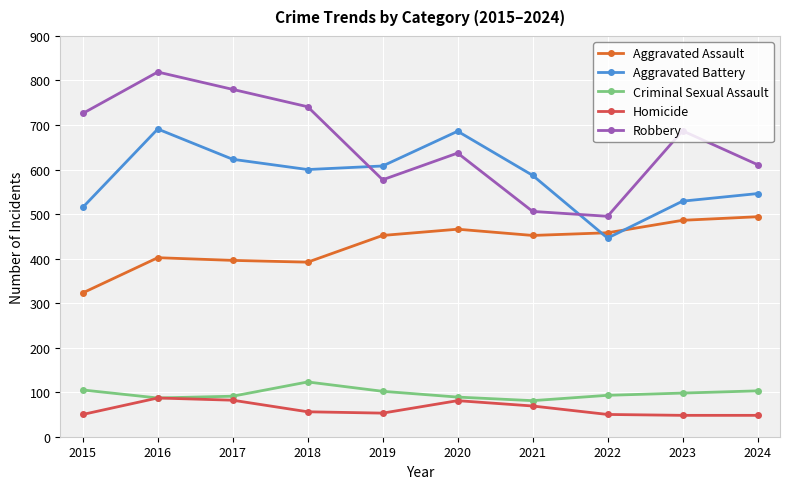

Which series changed the most between 2016 and 2019?

Robbery